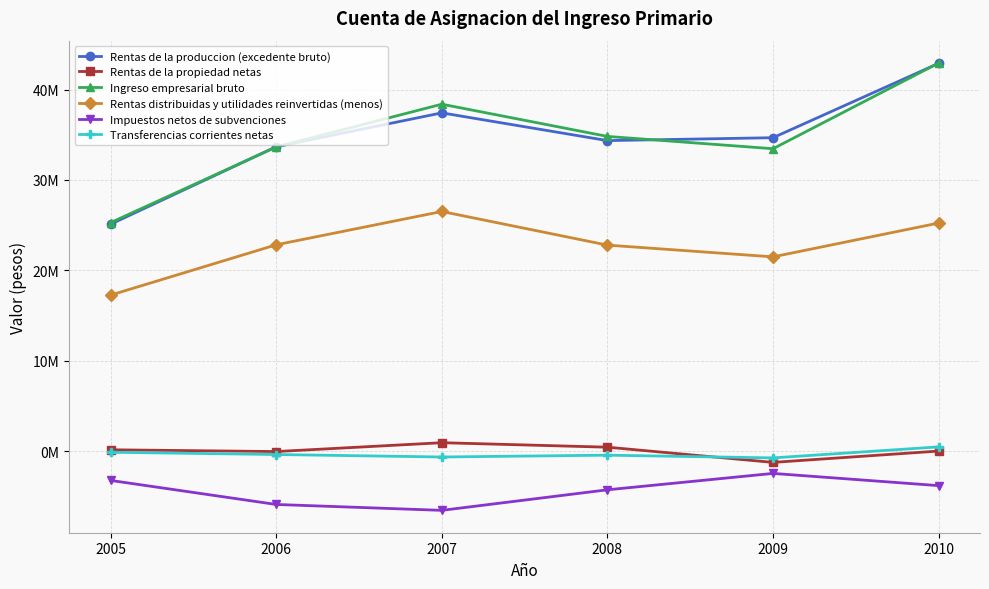

What is the average value of the Ingreso empresarial bruto series?

34754724